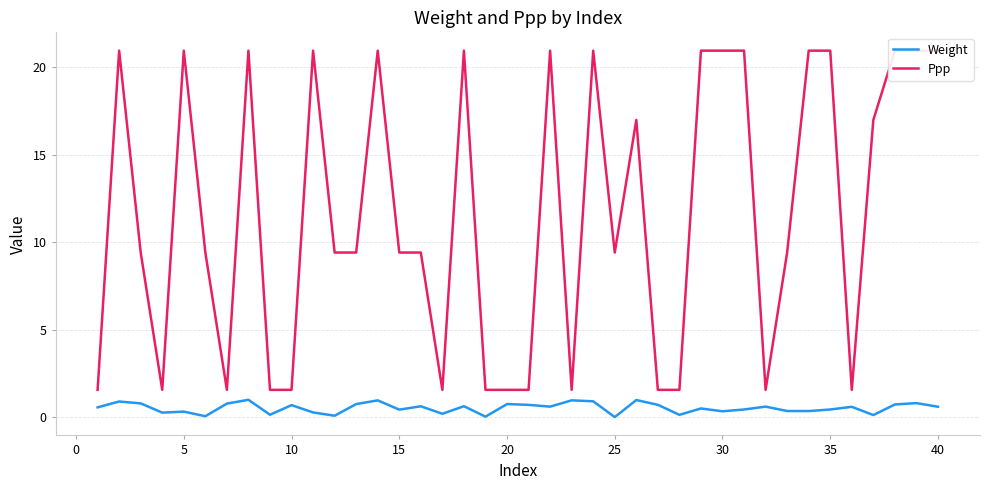

The Weight series shows 0.4 at 35. True or false?

True